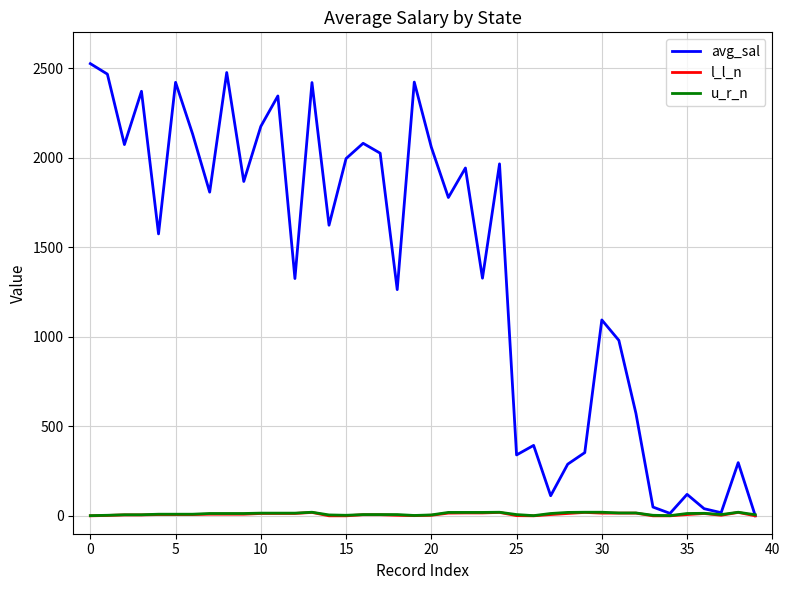

Which series has the largest range (max minus min)?

avg_sal